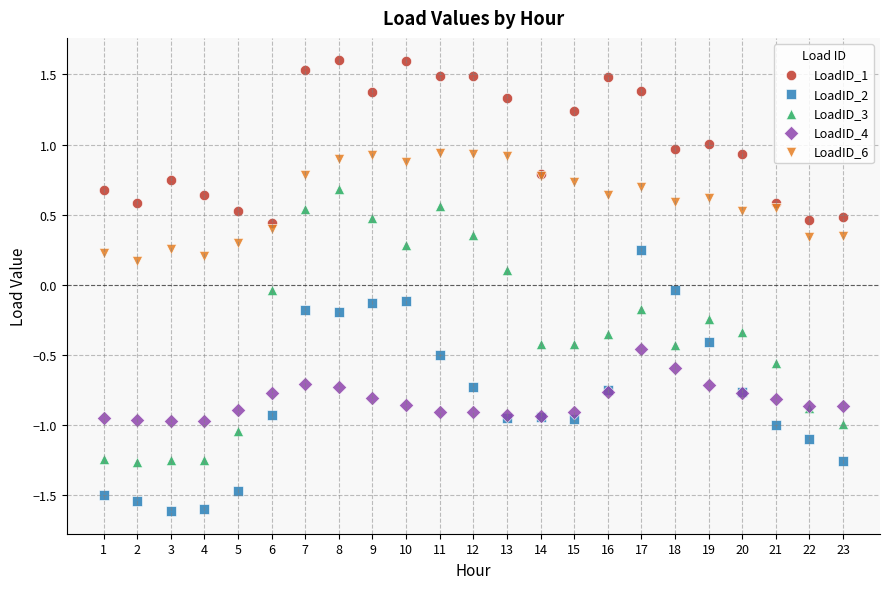

Which series reaches the maximum Y coordinate?

LoadID_1